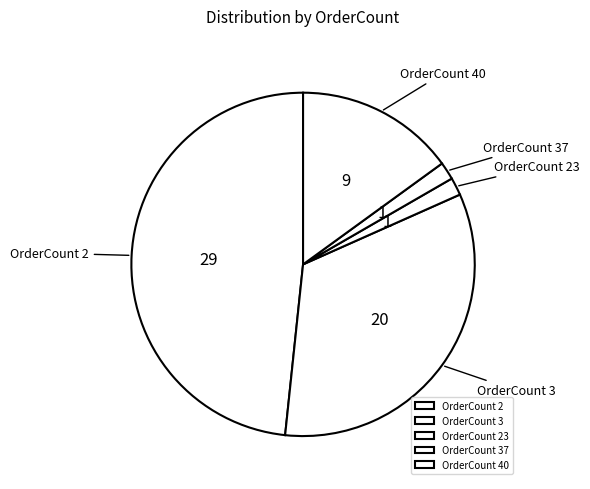

Which slice is the largest?

OrderCount 2